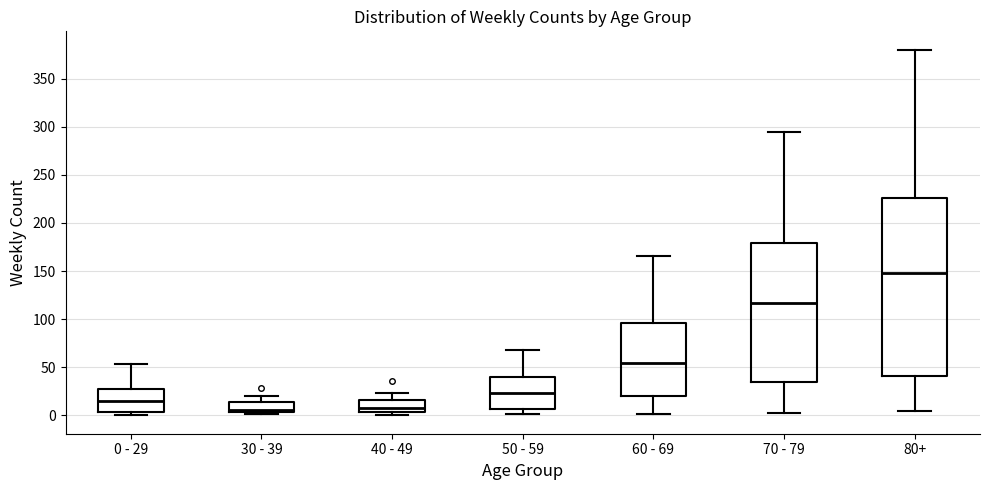

Which box's median line is the highest?

80+